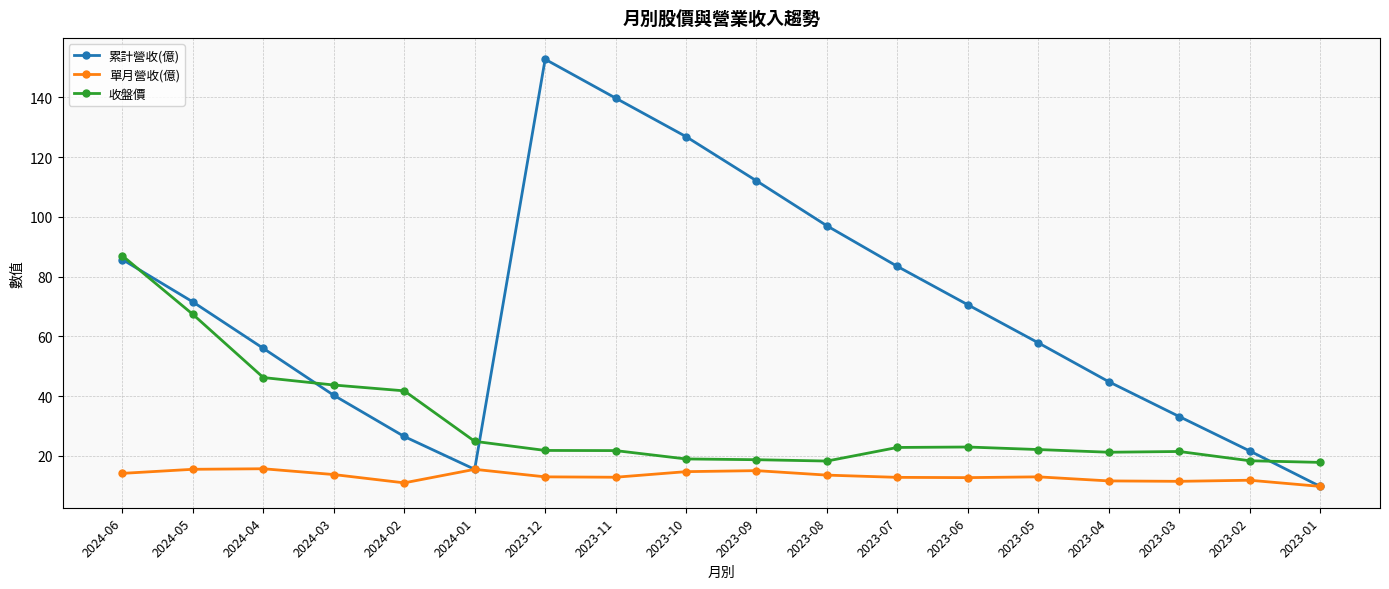

What are all the series names shown in the legend?

累計營收(億), 單月營收(億), 收盤價